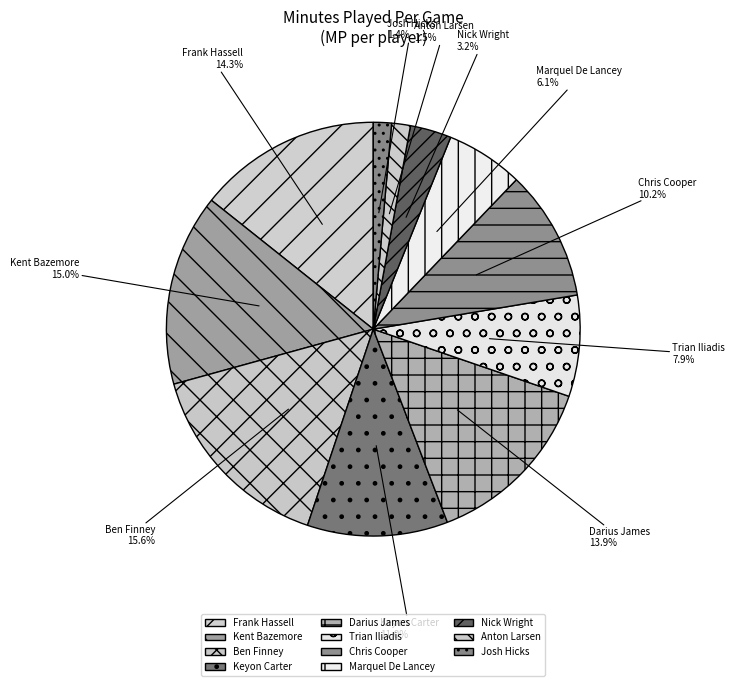

What is the change in value from Anton Larsen to Josh Hicks?

-0.1